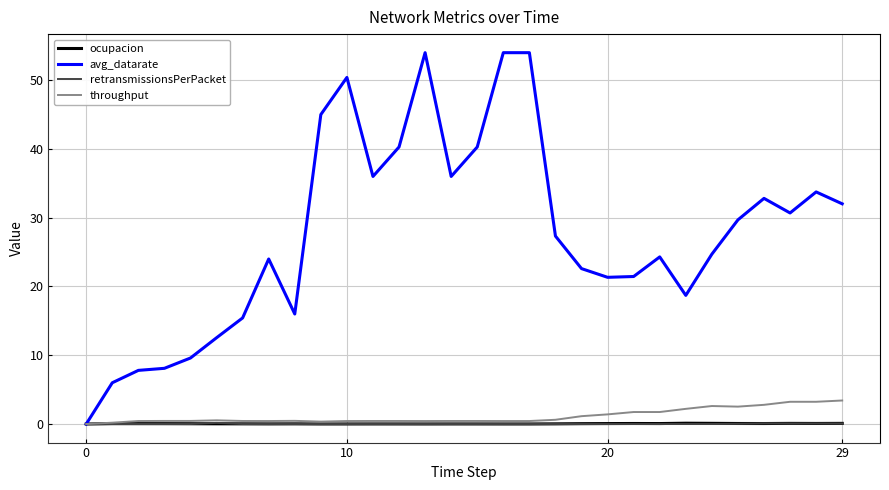

Is this an area chart (filled region under the line)?

No